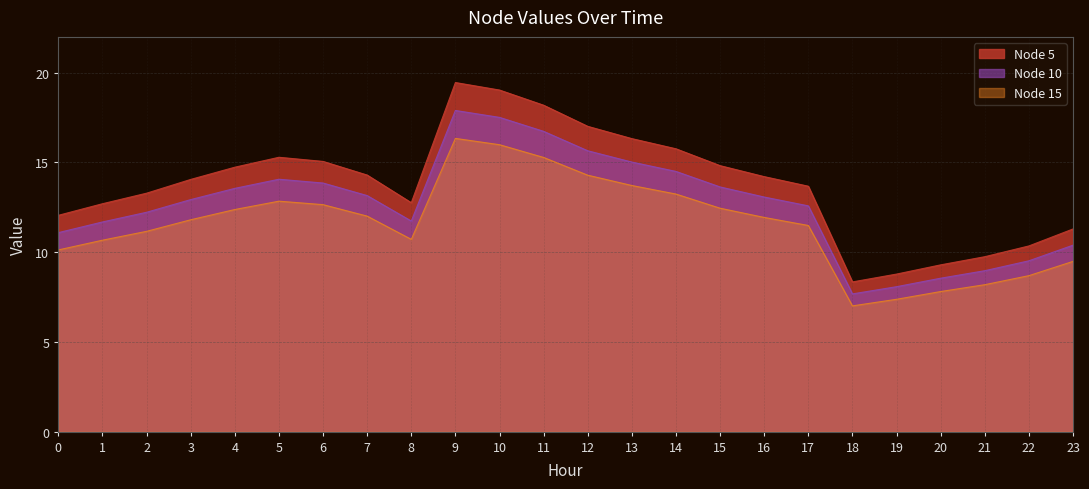

How many lines are shown in the chart?

3